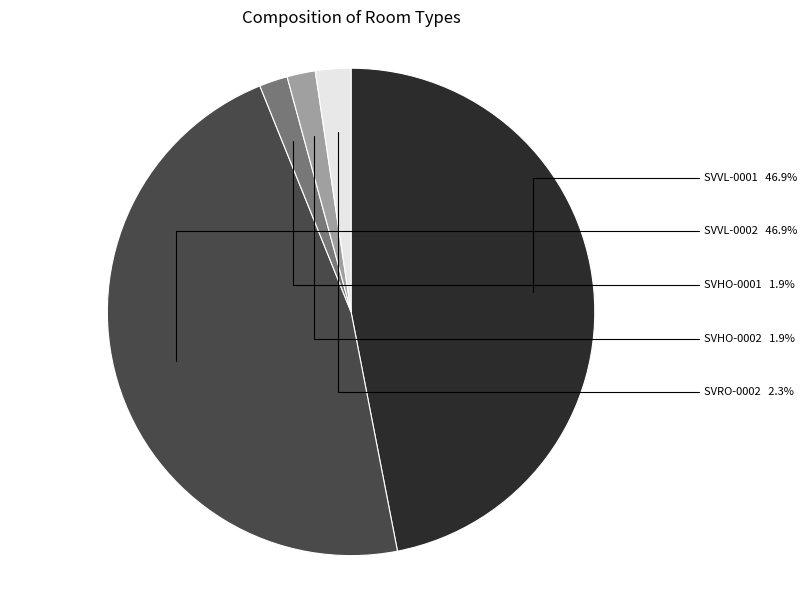

Is there a majority slice in this chart?

No